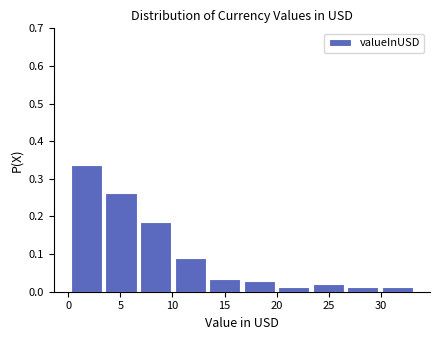

What is the height of the bar covering 20.0 to 23.5 on the x-axis? Neither the bar edges nor the heights are printed on the chart, so give them approximately, as read against the axes.

0.01